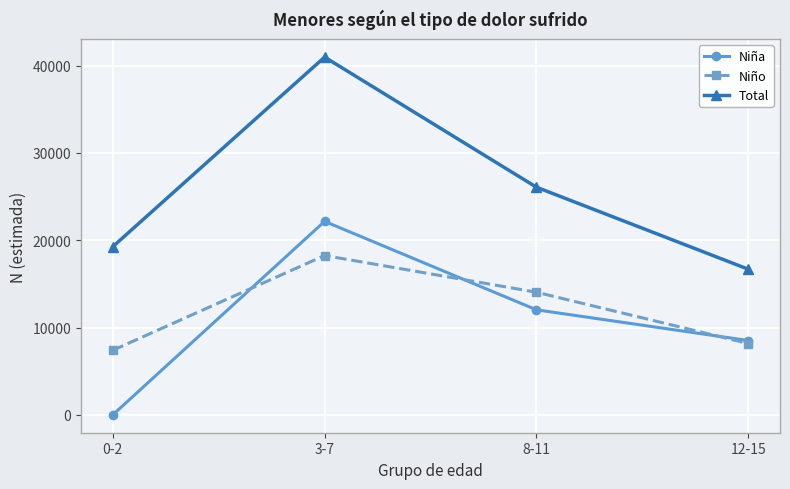

The value of Total at 3-7 is 9199. True or false?

False